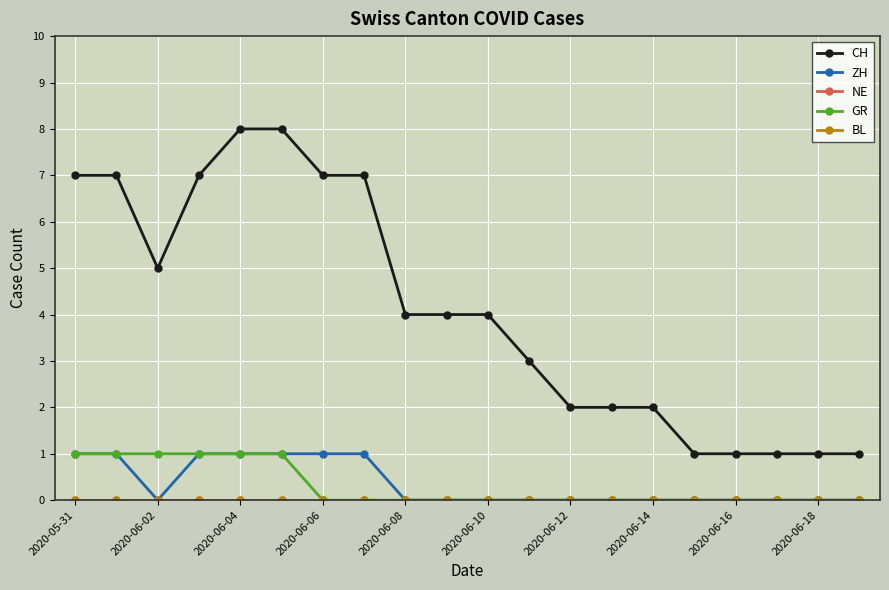

True or false: GR has more than 2 interior local peaks.

False